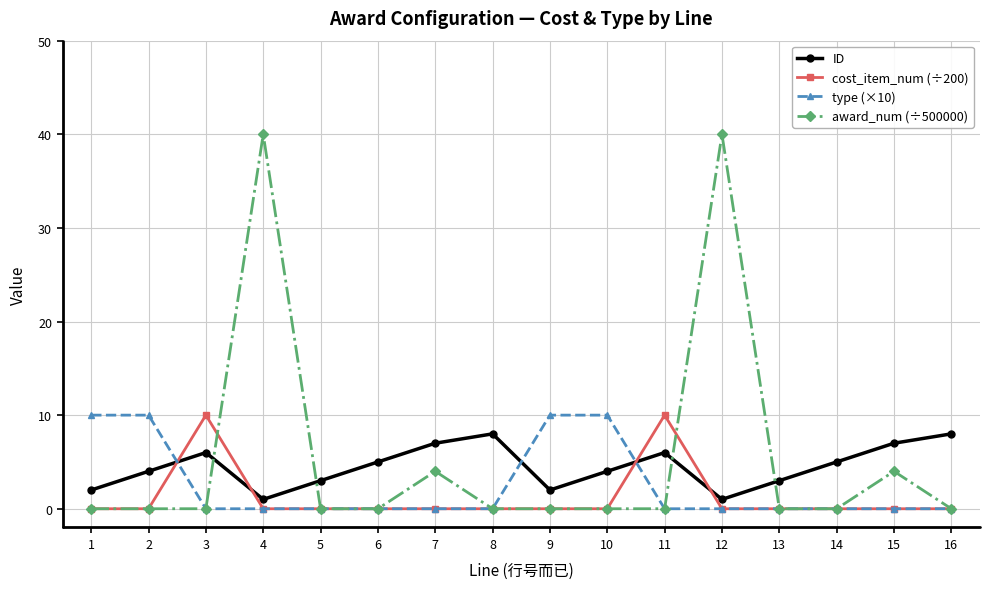

After their last crossing, which series has the higher values: award_num (÷500000) or ID?

ID